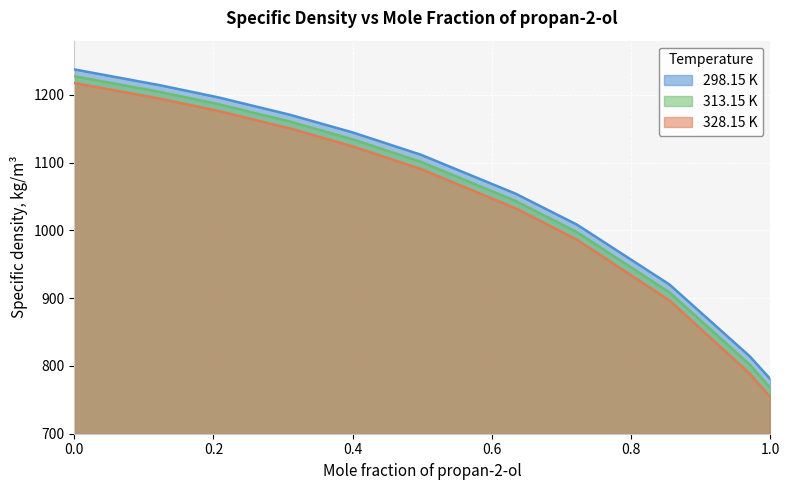

At which label does 328.15 K reach its minimum?

1.0